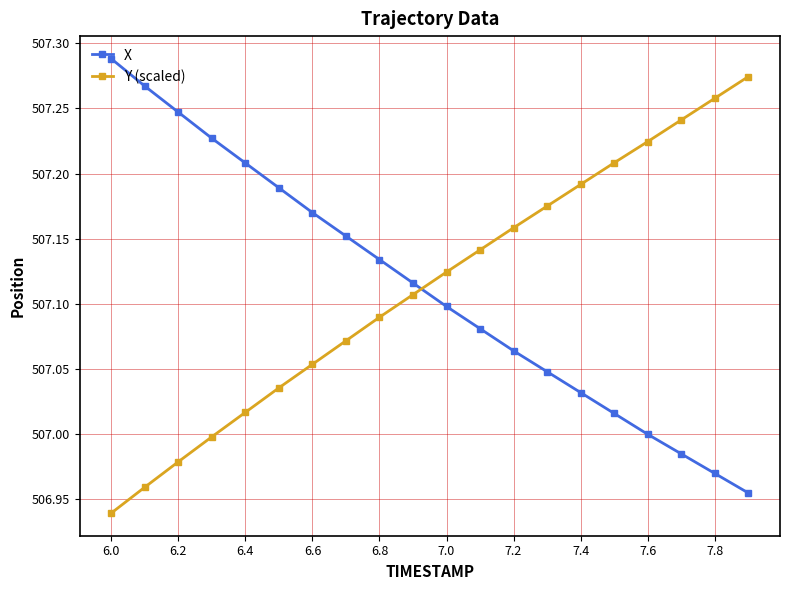

What is the difference between the maximum and minimum values in the Y (scaled) series?

0.3